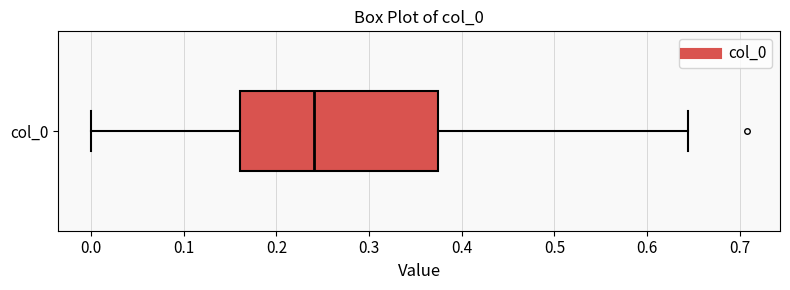

Read this box plot against the x-axis: the position of the median line, the range covered by the box, and the ends of both whiskers. The values are not printed on the chart, so give them approximately, as read against the axis.

median 0.24, box 0.16 to 0.37, whiskers 0.00 to 0.64